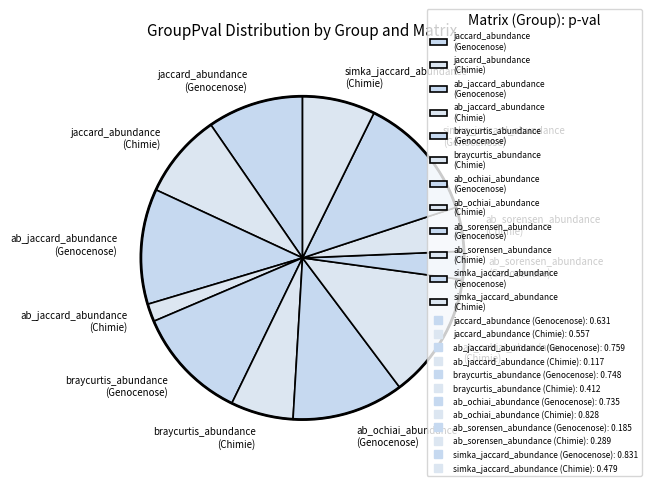

Count the number of slices in the pie.

12